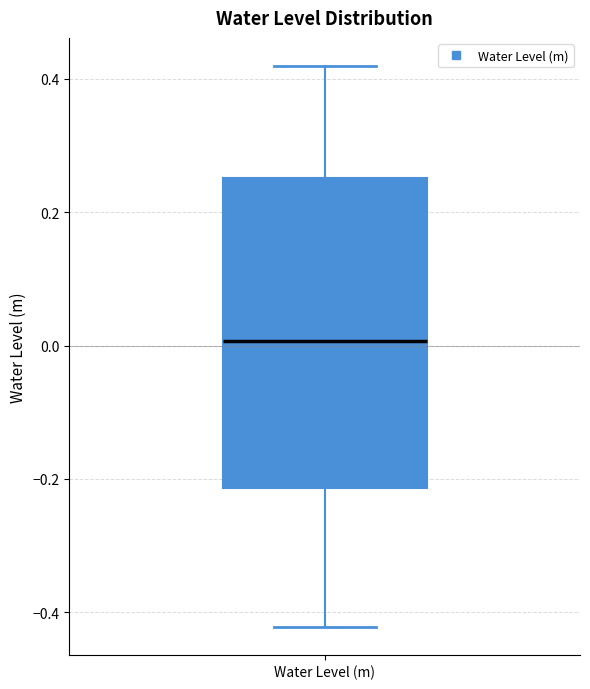

Where does the median line of the box for Water Level (m) sit on the y-axis? The values are not printed on the chart, so give them approximately, as read against the axis.

0.00